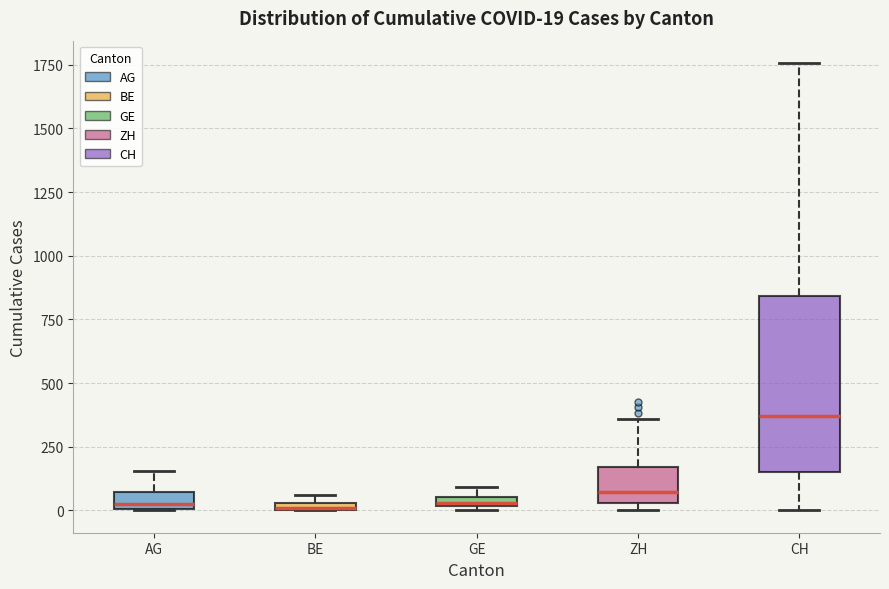

Which box has the highest median line?

CH